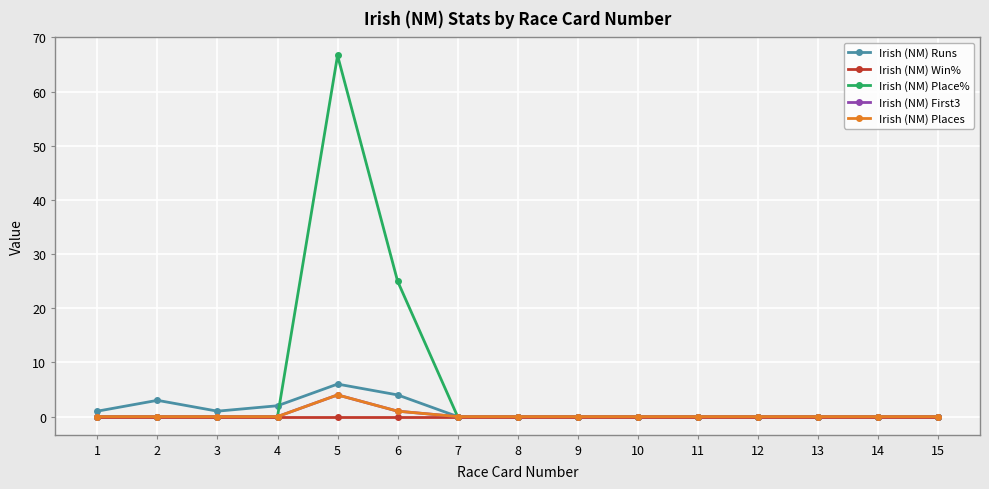

True or false: Irish (NM) Win% and Irish (NM) First3 cross at least once.

False